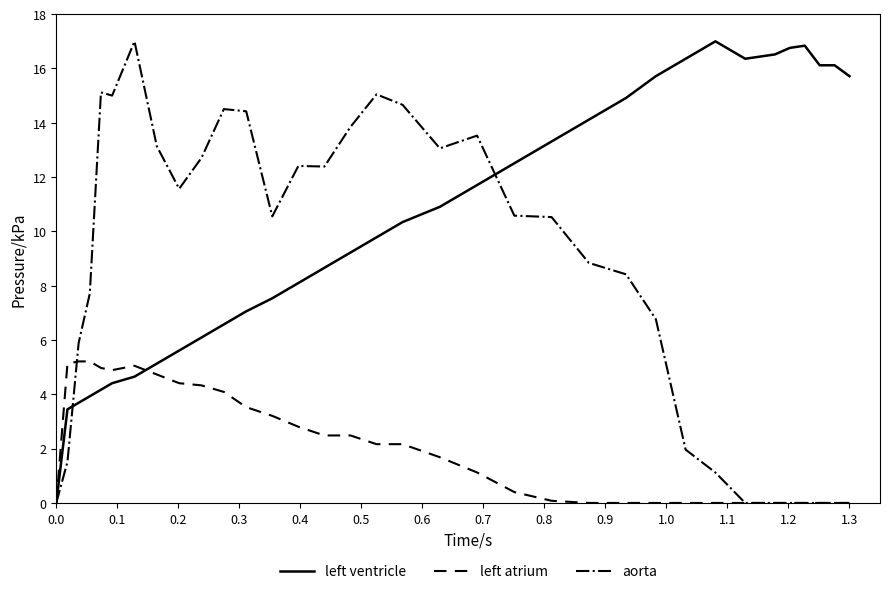

What is the greatest value displayed?

17.0